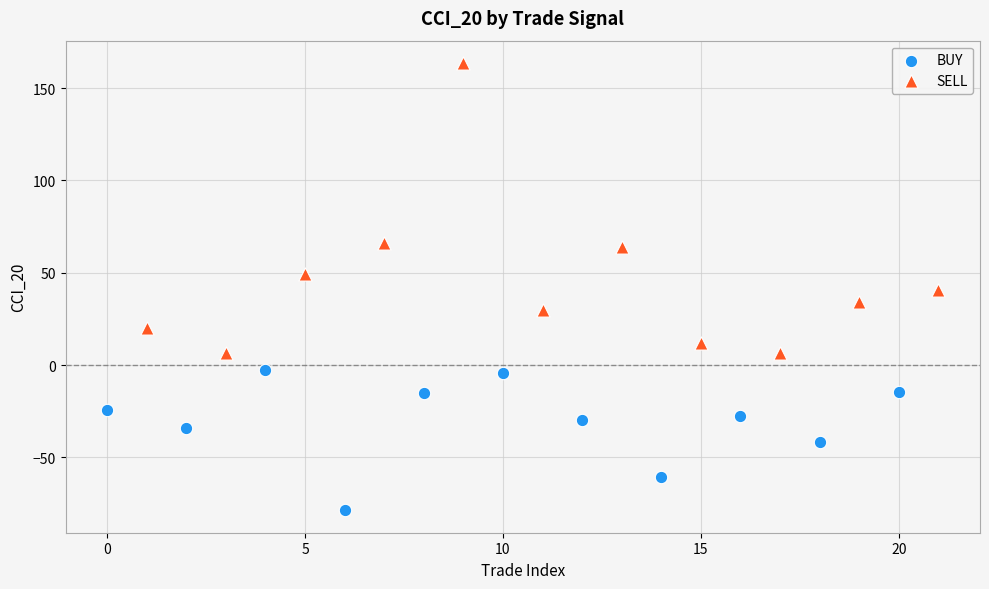

Which series contains the highest Y value?

SELL